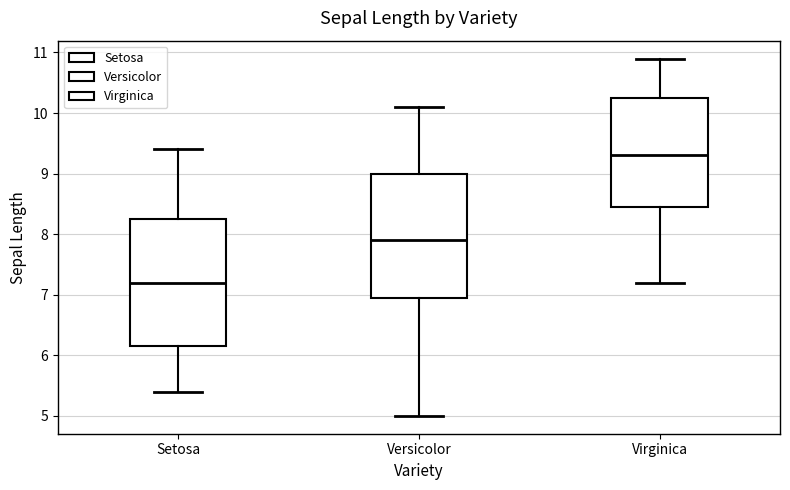

Which box's median line is the lowest?

Setosa